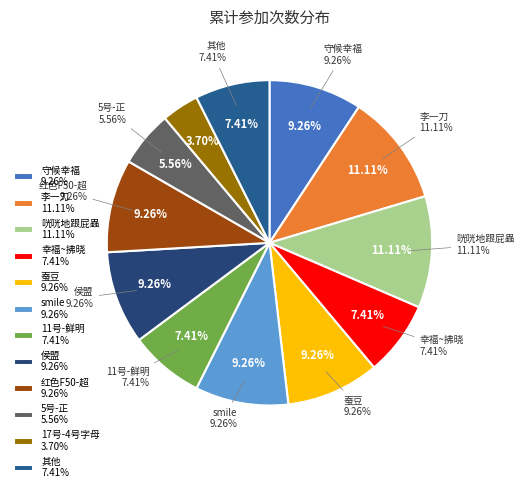

To the nearest percent, what percentage of the pie is 蚕豆?

9%